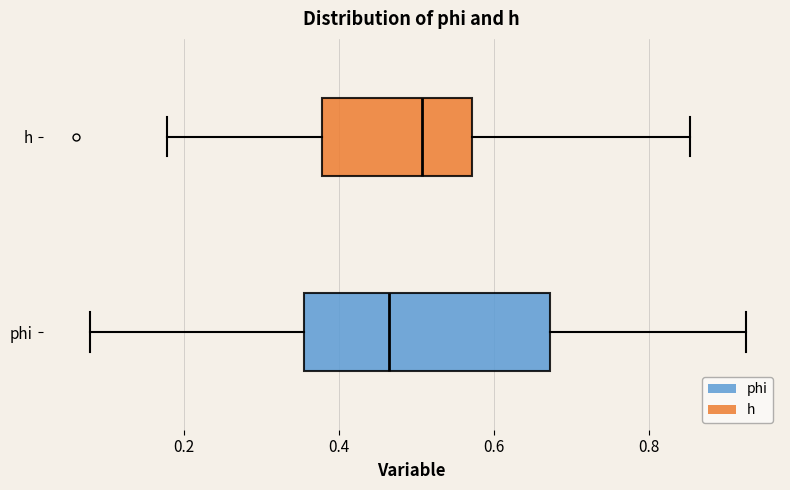

Reading bottom to top, transcribe this box plot: for each box, give where its median line is, the range the box spans, and where its two whiskers end, as read against the x-axis. The values are not printed on the chart, so give them approximately, as read against the axis.

phi: median 0.46, box 0.36 to 0.68, whiskers 0.08 to 0.92
h: median 0.50, box 0.38 to 0.58, whiskers 0.18 to 0.86